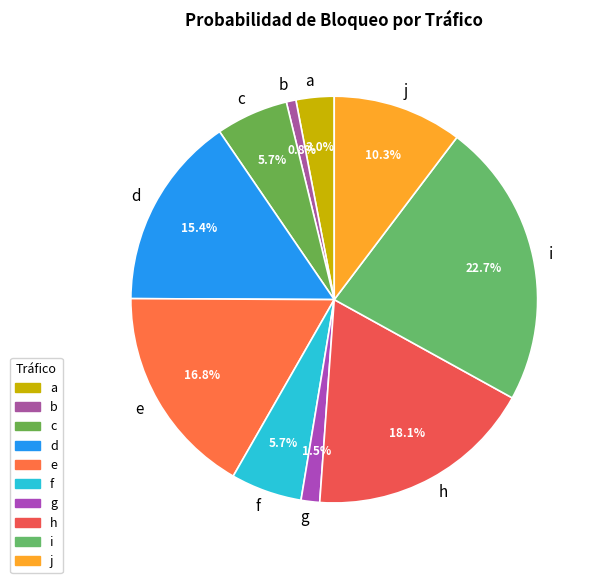

Is f the majority of the pie?

No